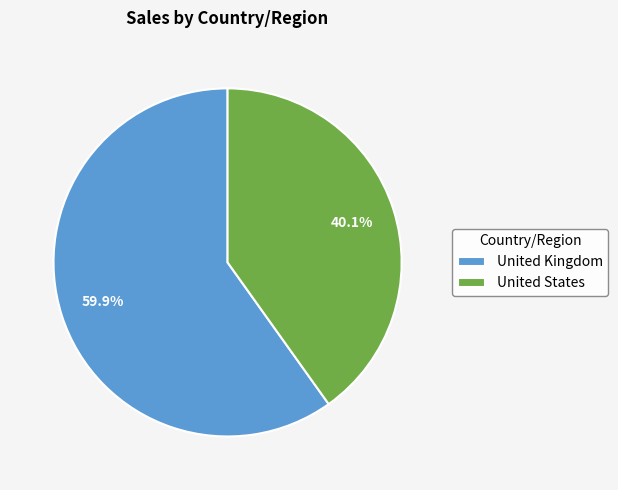

What is the largest slice in the pie chart?

United Kingdom